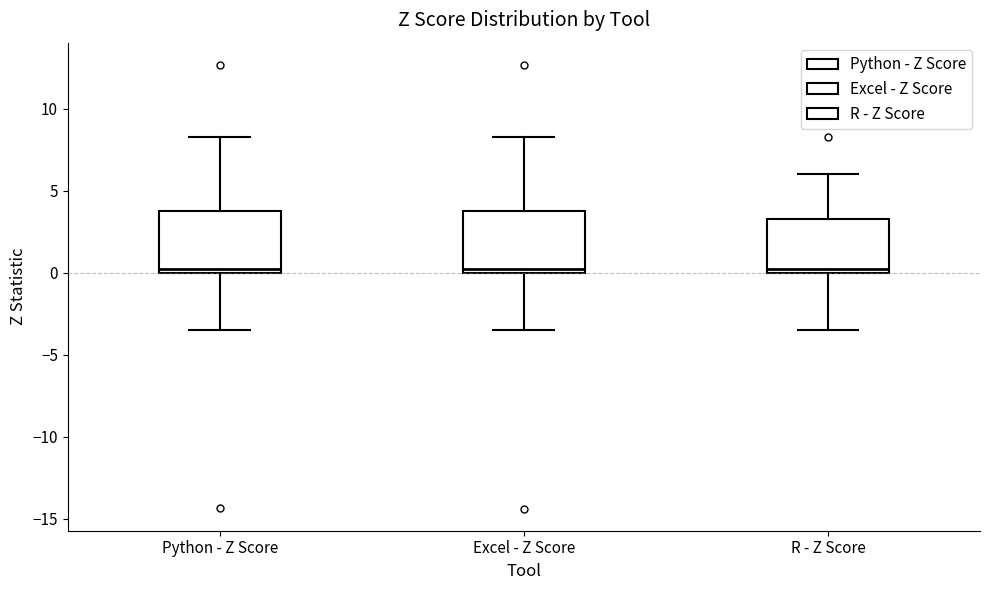

Reading left to right, read every box against the y-axis: the position of its median line, the range the box covers, and the ends of its whiskers. The values are not printed on the chart, so give them approximately, as read against the axis.

Python - Z Score: median 0.5, box 0.0 to 4.0, whiskers -3.5 to 8.5
Excel - Z Score: median 0.5, box 0.0 to 4.0, whiskers -3.5 to 8.5
R - Z Score: median 0.5, box 0.0 to 3.5, whiskers -3.5 to 6.0